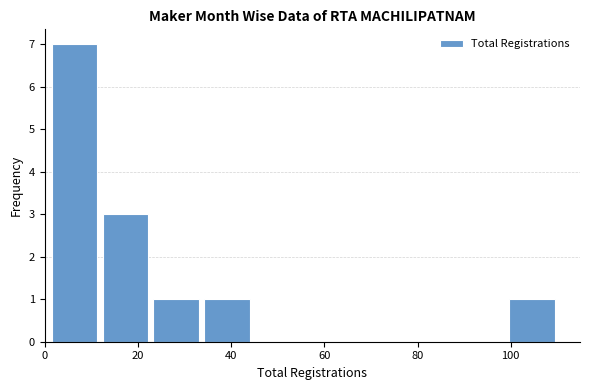

How tall is the bar that spans 2 to 12 on the x-axis? Neither the bar edges nor the heights are printed on the chart, so give them approximately, as read against the axes.

7